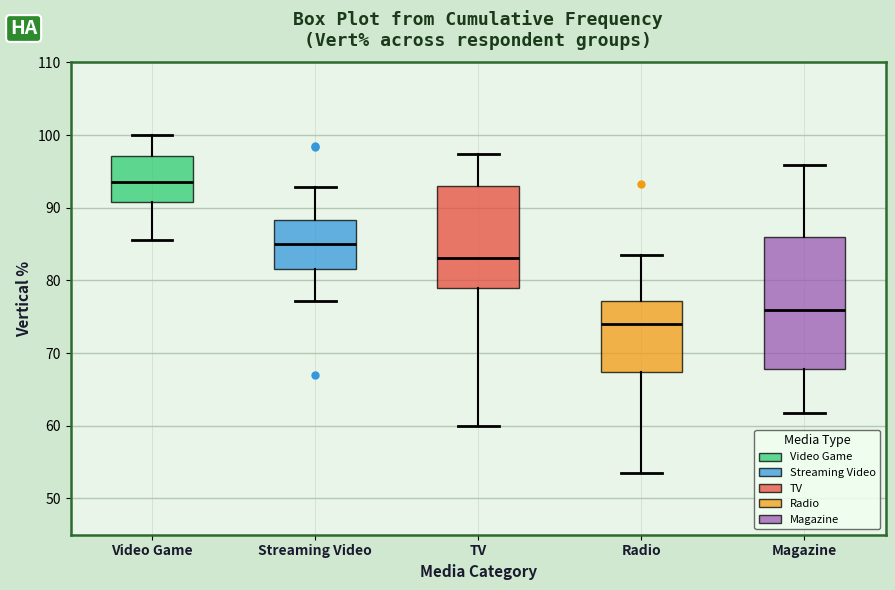

Reading left to right, read every box against the y-axis: the position of its median line, the range the box covers, and the ends of its whiskers. The values are not printed on the chart, so give them approximately, as read against the axis.

Video Game: median 94, box 91 to 97, whiskers 86 to 100
Streaming Video: median 85, box 82 to 88, whiskers 77 to 93
TV: median 83, box 79 to 93, whiskers 60 to 97
Radio: median 74, box 67 to 77, whiskers 54 to 84
Magazine: median 76, box 68 to 86, whiskers 62 to 96